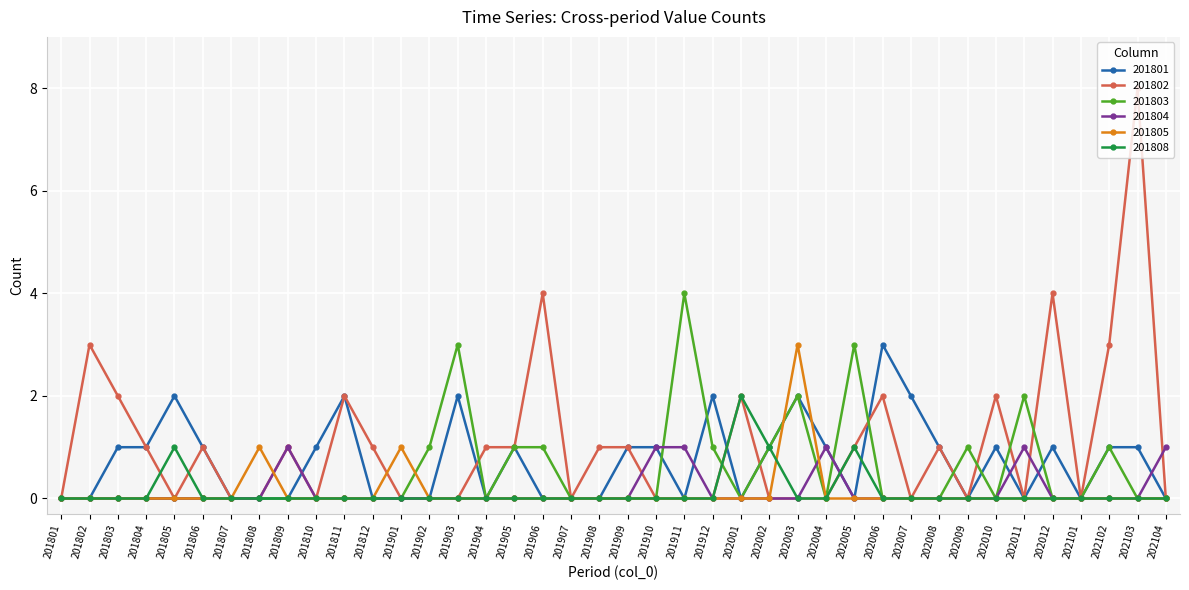

What is the difference between the 201804 values at 201910 and 202005?

1